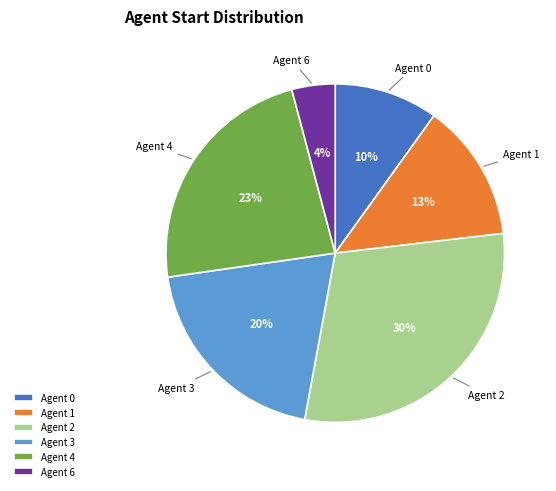

Is it true that Agent 0 is 21% of the pie?

False